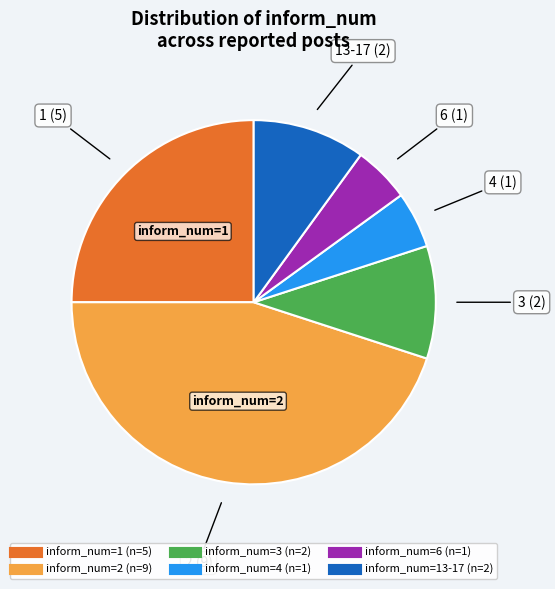

Is there a majority slice in this chart?

No